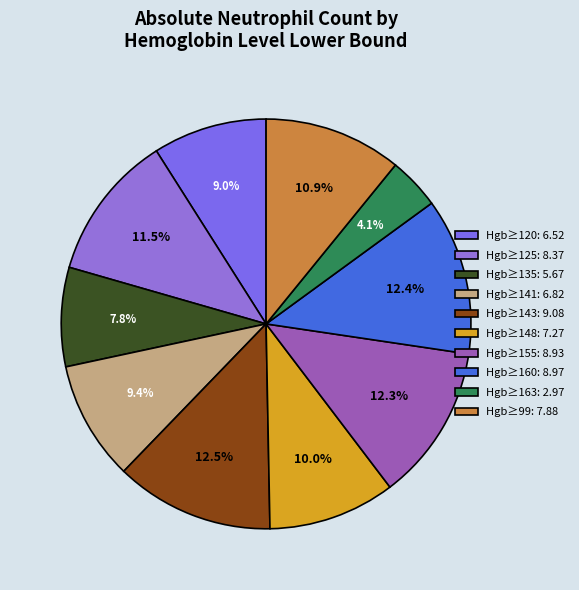

How many segments does this pie chart have?

10